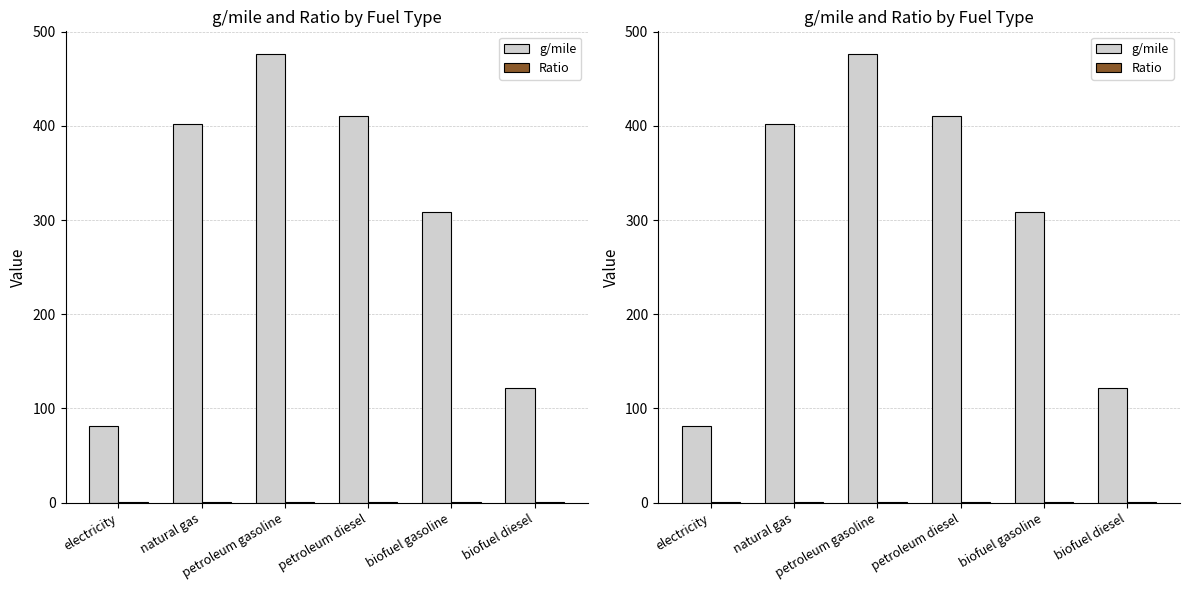

Which category has the lowest value in the g/mile series?

electricity